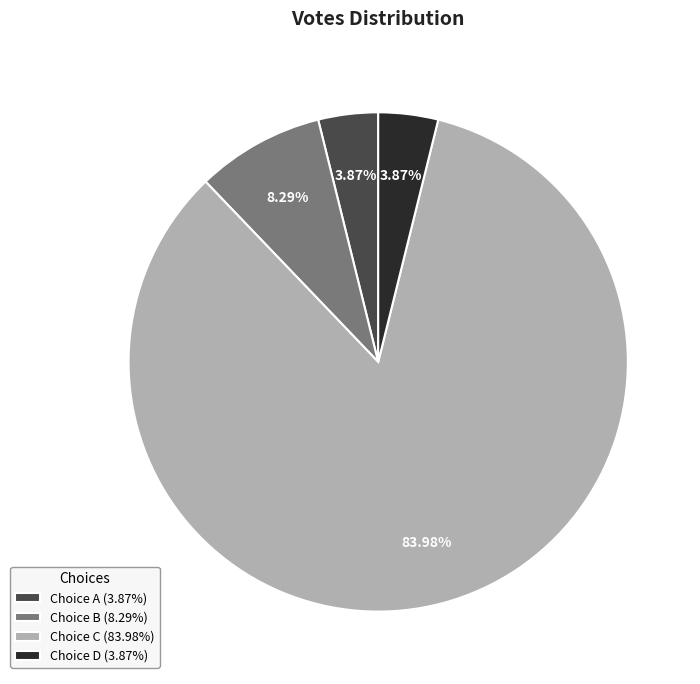

Combined, do Choice A (3.87%) and Choice C (83.98%) account for over 50%?

Yes